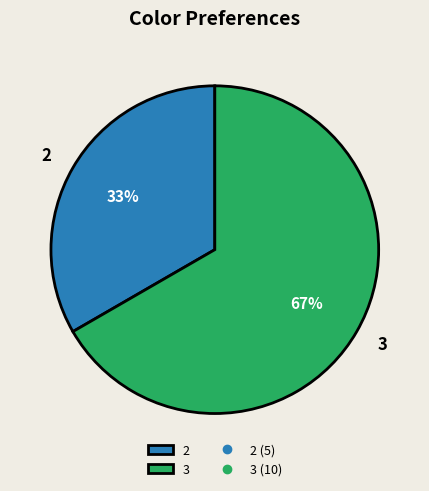

What is the ratio of the value at 3 to the value at 2?

2.0